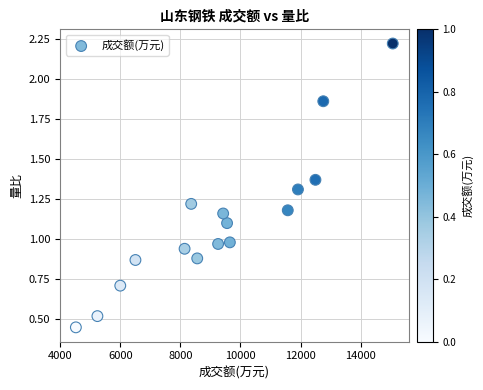

What is the range of Y values (max minus min)?

1.8